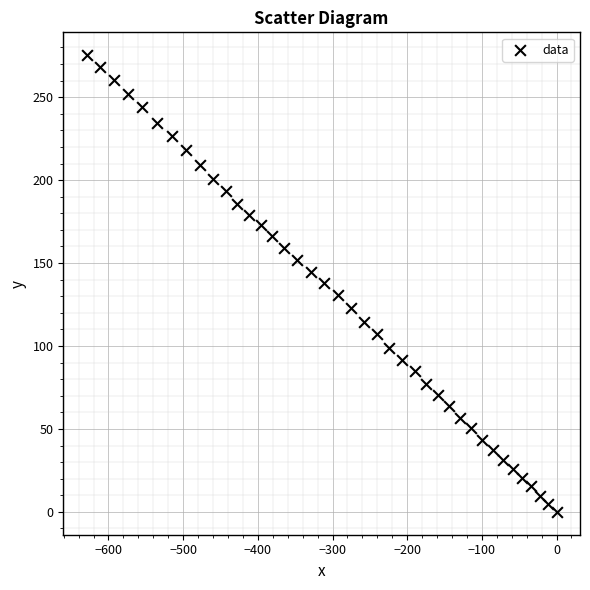

What is the range of X values (max minus min)?

629.1